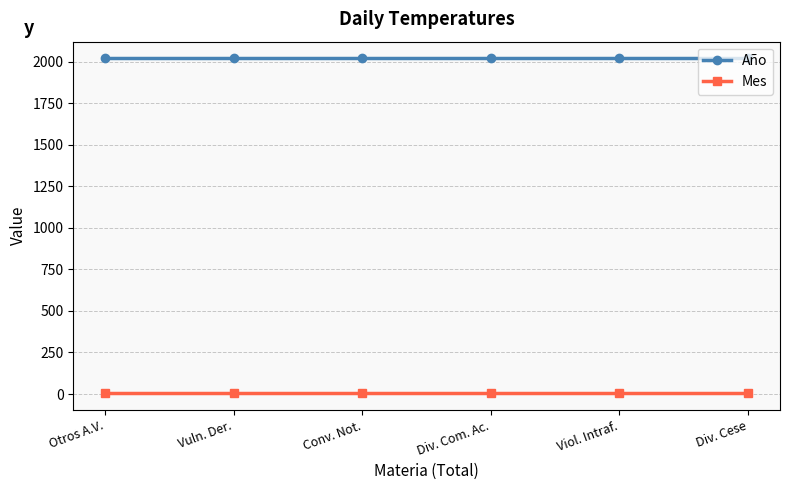

The Año series shows 2020 at Conv. Not.. True or false?

True